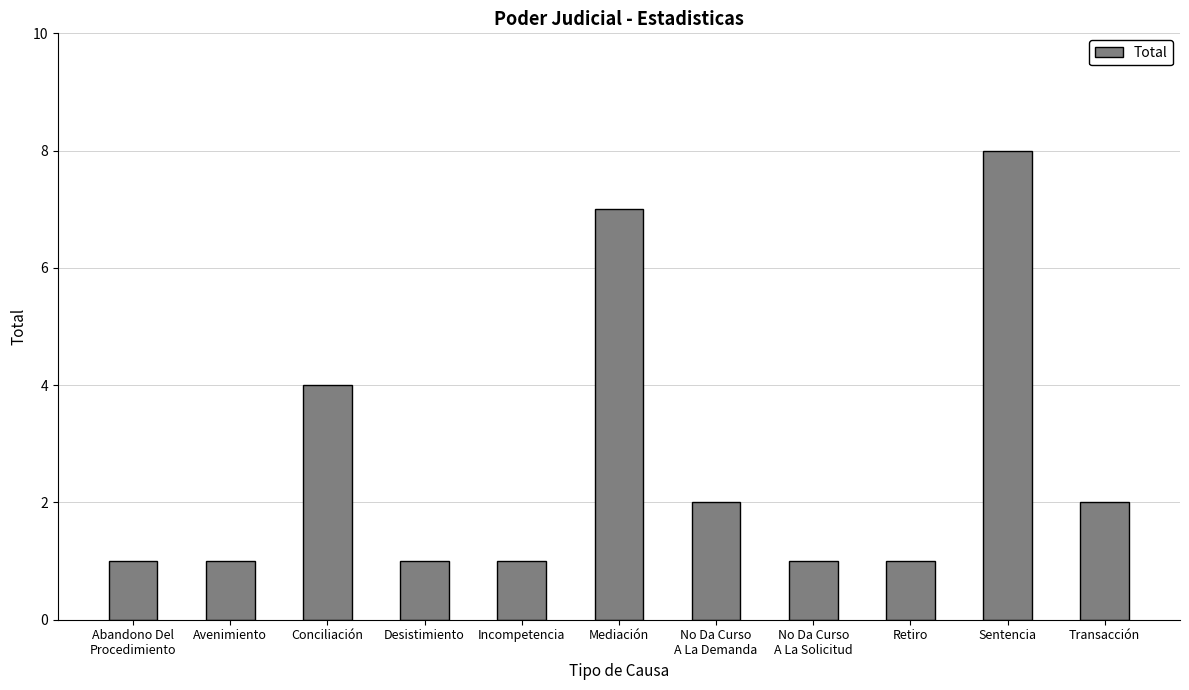

Is it true that the value at No Da Curso
A La Demanda is 3?

False